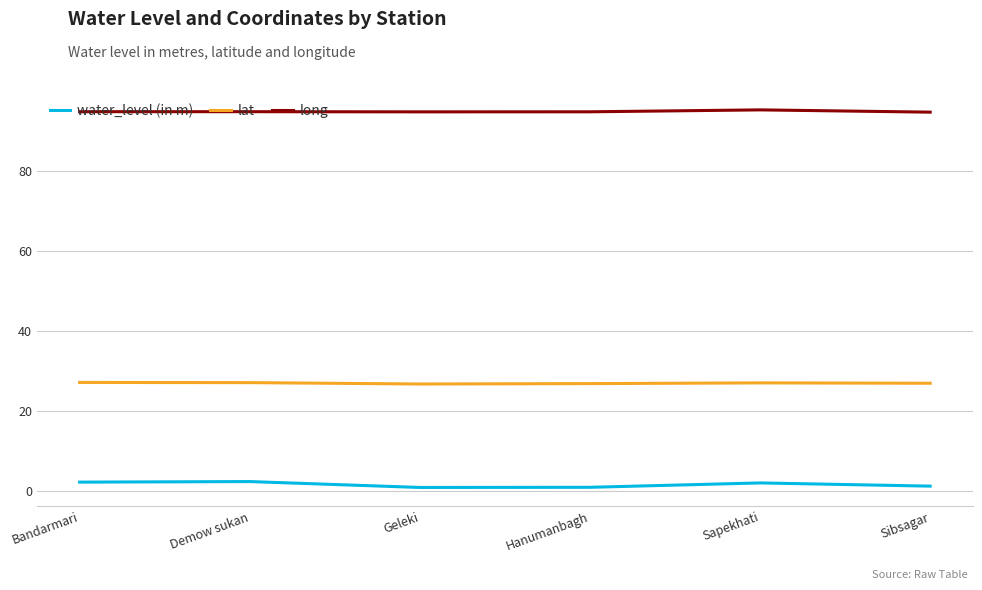

At which label does water_level (in m) first exceed 2?

Bandarmari